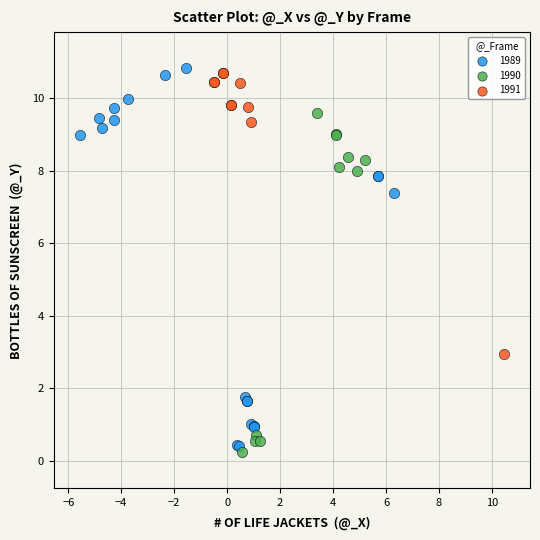

What are all the series names shown in the legend?

1989, 1990, 1991